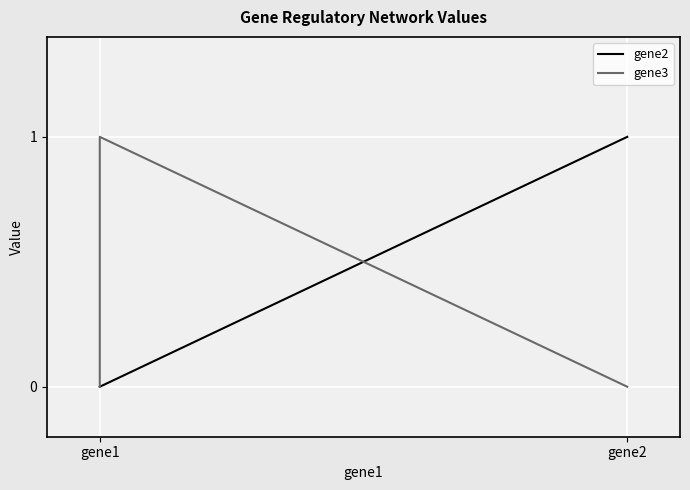

The value of gene2 at gene1 is 0. True or false?

True